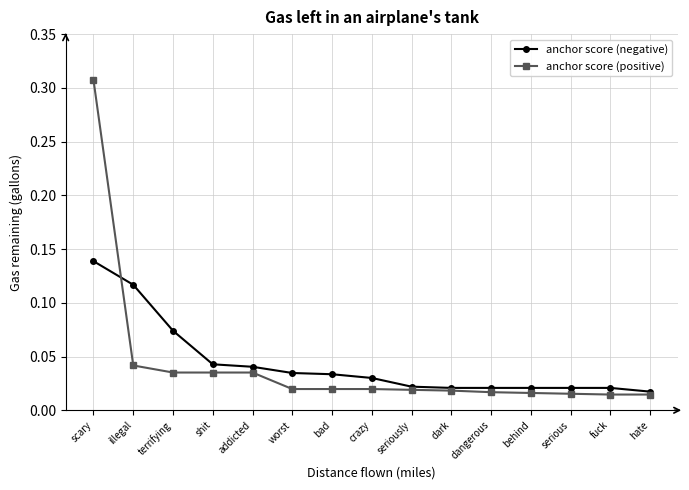

What is the label of the 9th point from the left?

seriously